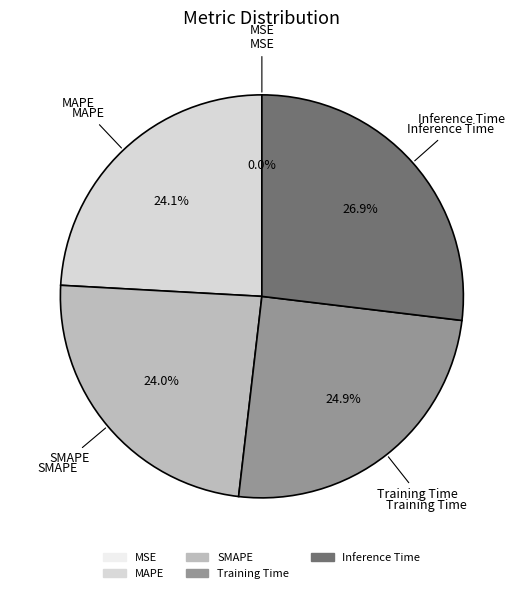

Is there any slice that represents more than half of the pie?

No